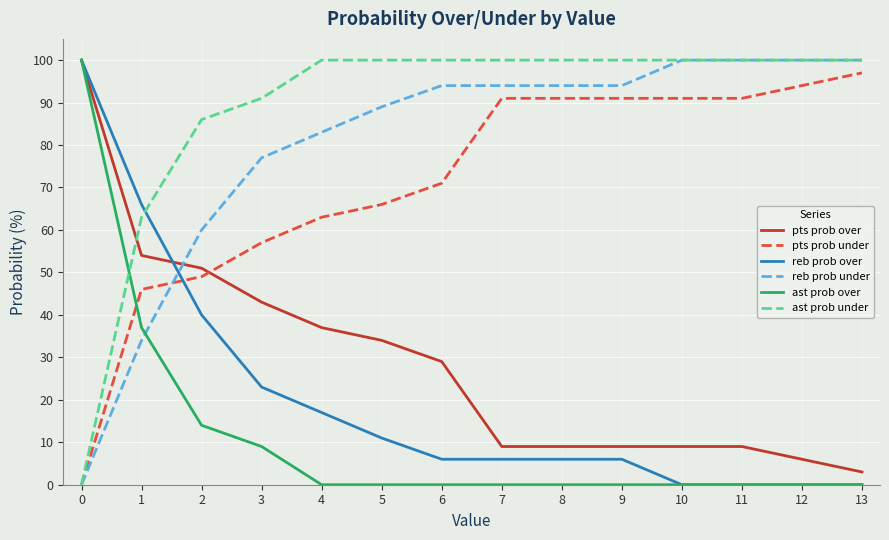

What is the greatest value displayed?

100